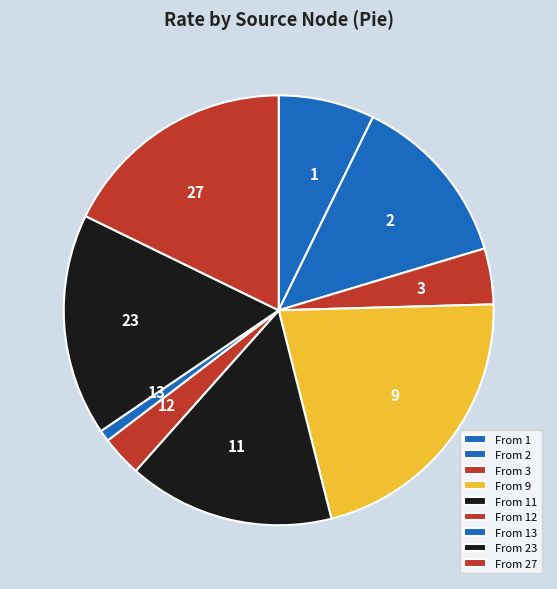

Which slice is the smallest?

From 13